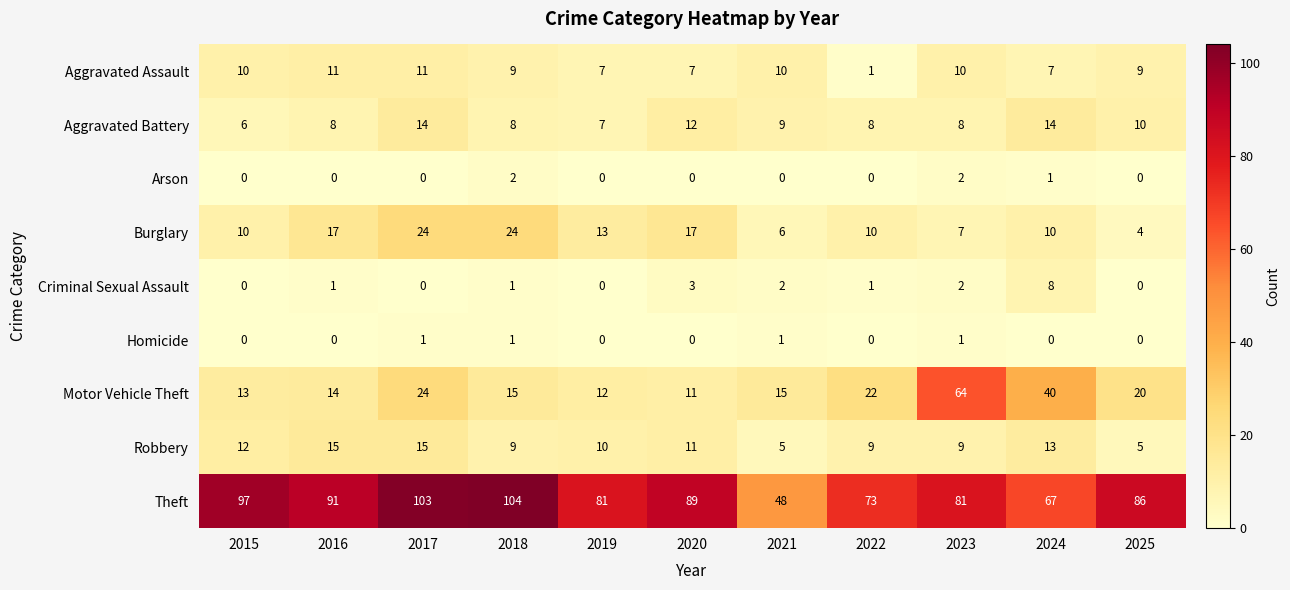

How many categories are shown in the chart?

11